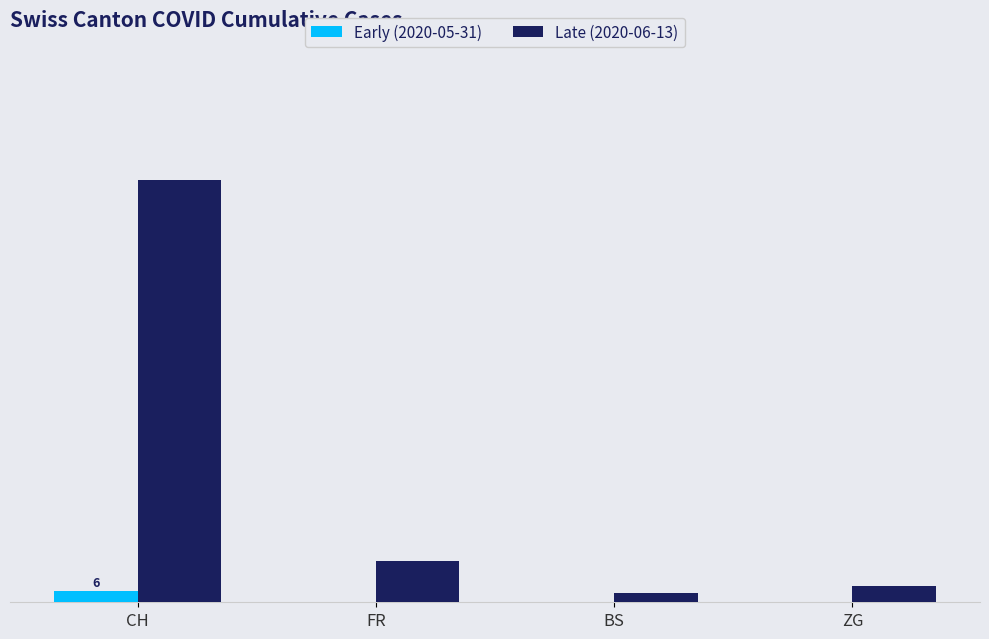

At how many categories does at least one series exceed 111?

1